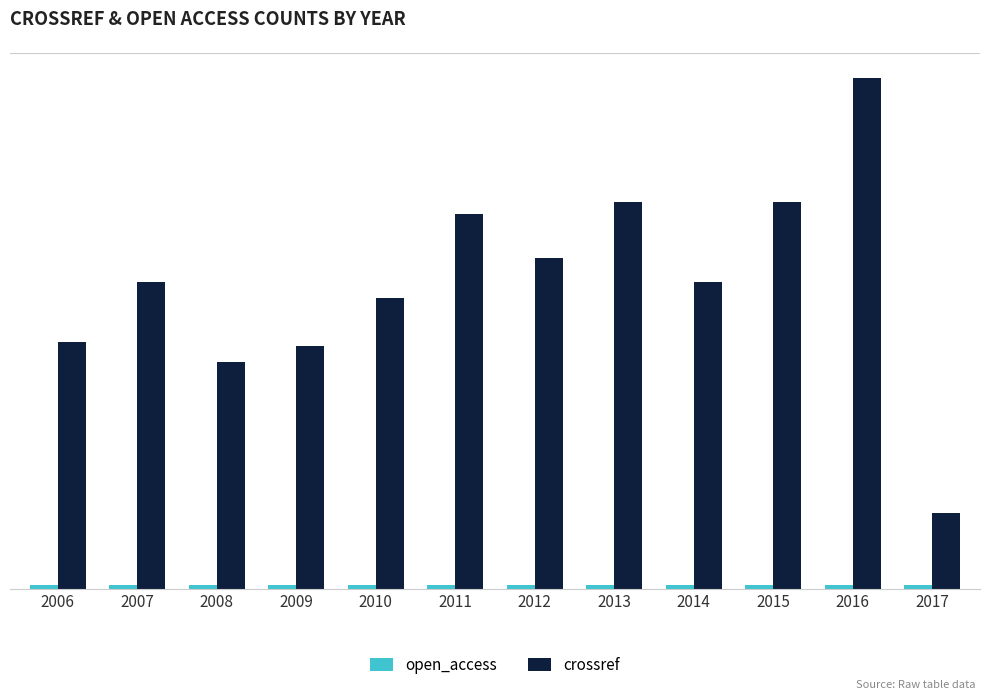

Reading left to right, extract all data points from this chart.

open_access: 2006=1	2007=1	2008=1	2009=1	2010=1	2011=1	2012=1	2013=1	2014=1	2015=1	2016=1	2017=1
crossref: 2006=62	2007=77	2008=57	2009=61	2010=73	2011=94	2012=83	2013=97	2014=77	2015=97	2016=128	2017=19